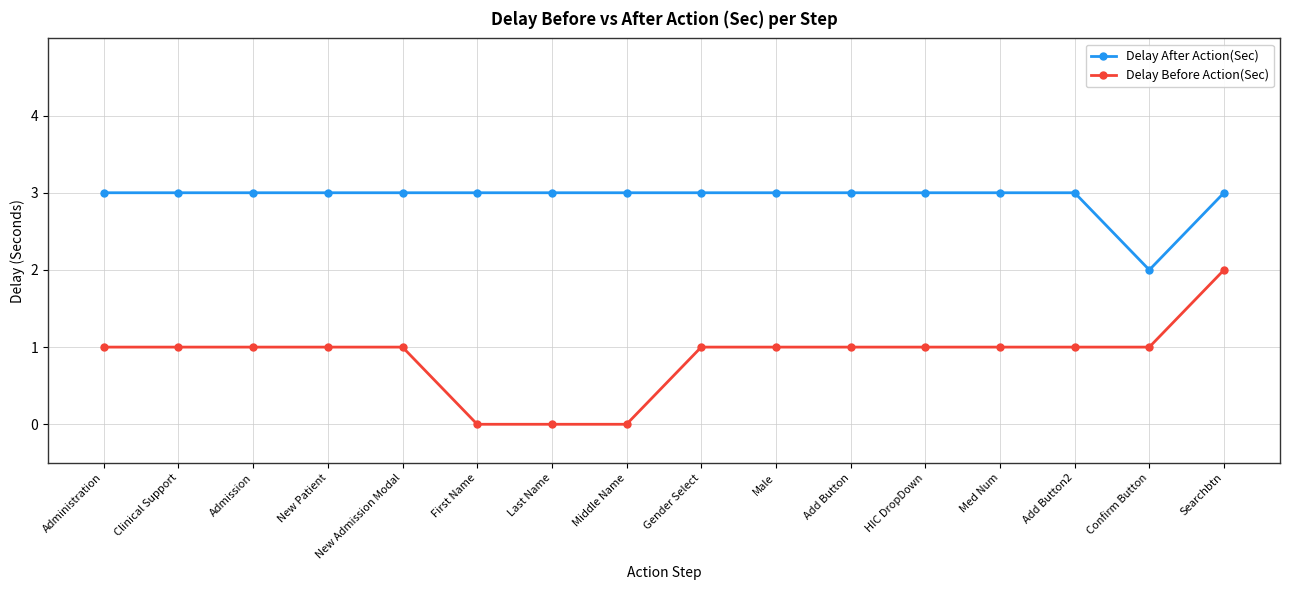

Rank the series by their maximum value, from highest to lowest.

Delay After Action(Sec), Delay Before Action(Sec)